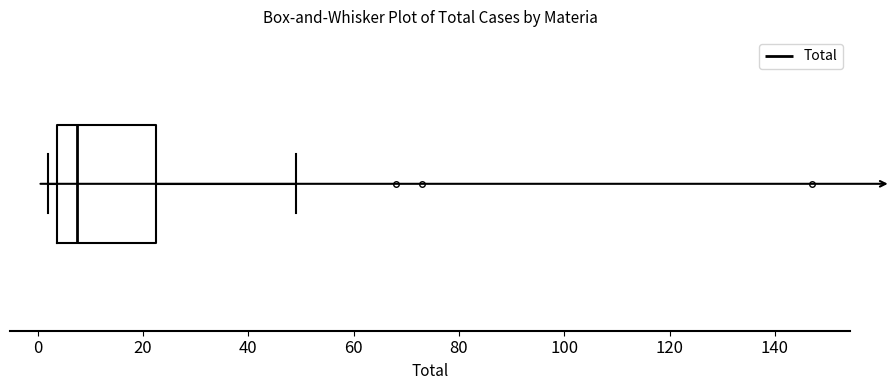

Read this box plot against the x-axis: the position of the median line, the range covered by the box, and the ends of both whiskers. The values are not printed on the chart, so give them approximately, as read against the axis.

median 8, box 4 to 22, whiskers 2 to 50